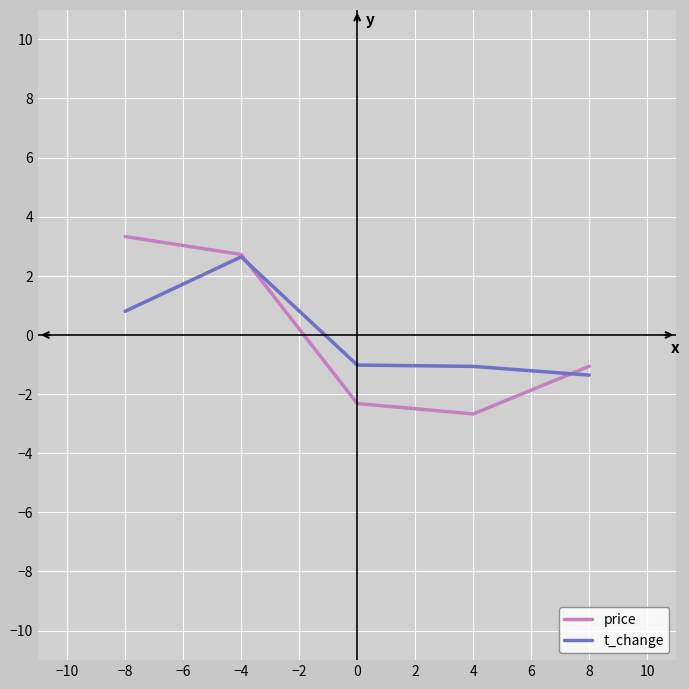

What position from the left is −8?

1